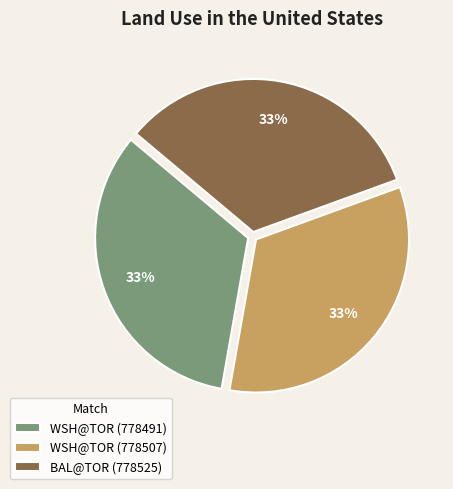

To the nearest percent, what is the combined percentage of BAL@TOR (778525) and WSH@TOR (778491)?

67%